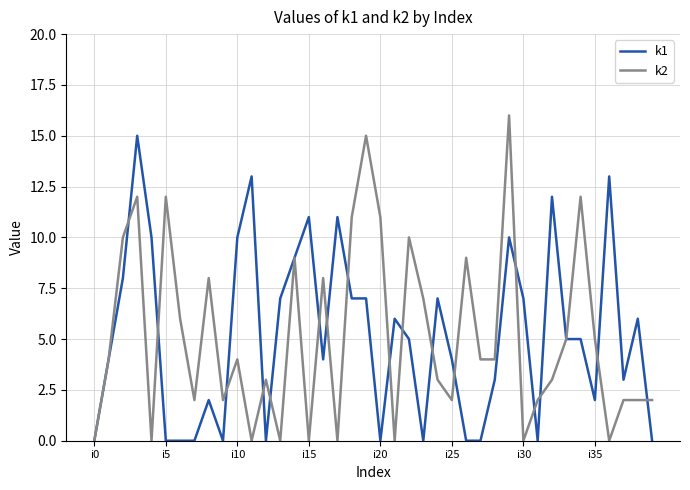

Which series has the widest spread of values?

k2